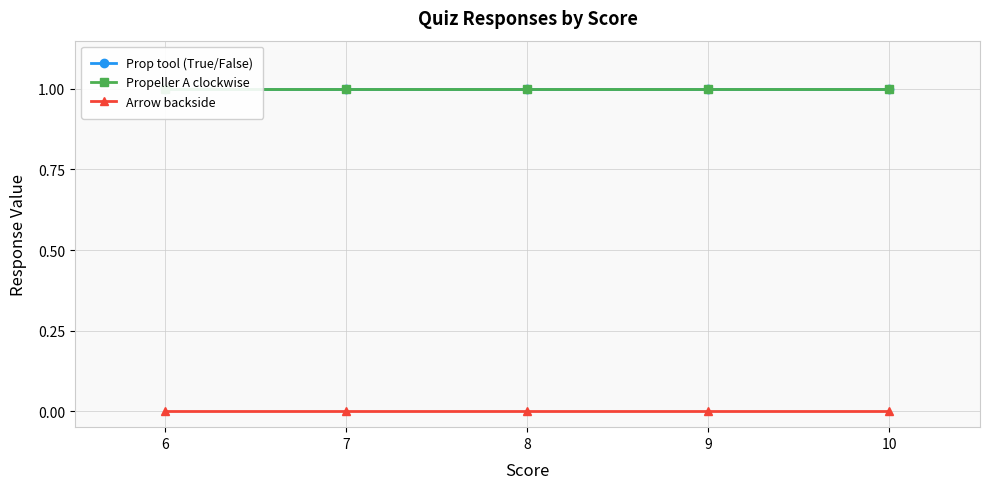

What is the difference between the highest and lowest values at 7?

1